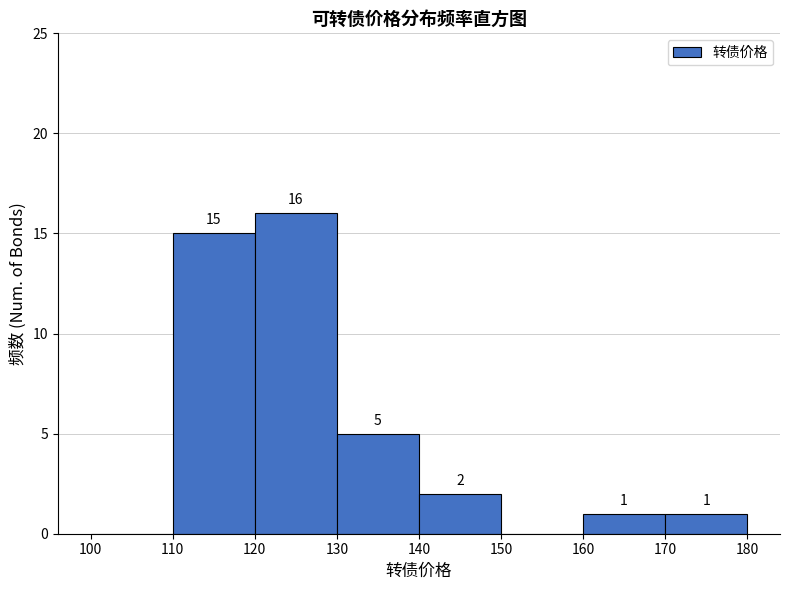

Over which range of the x-axis is the bar tallest?

120 to 130